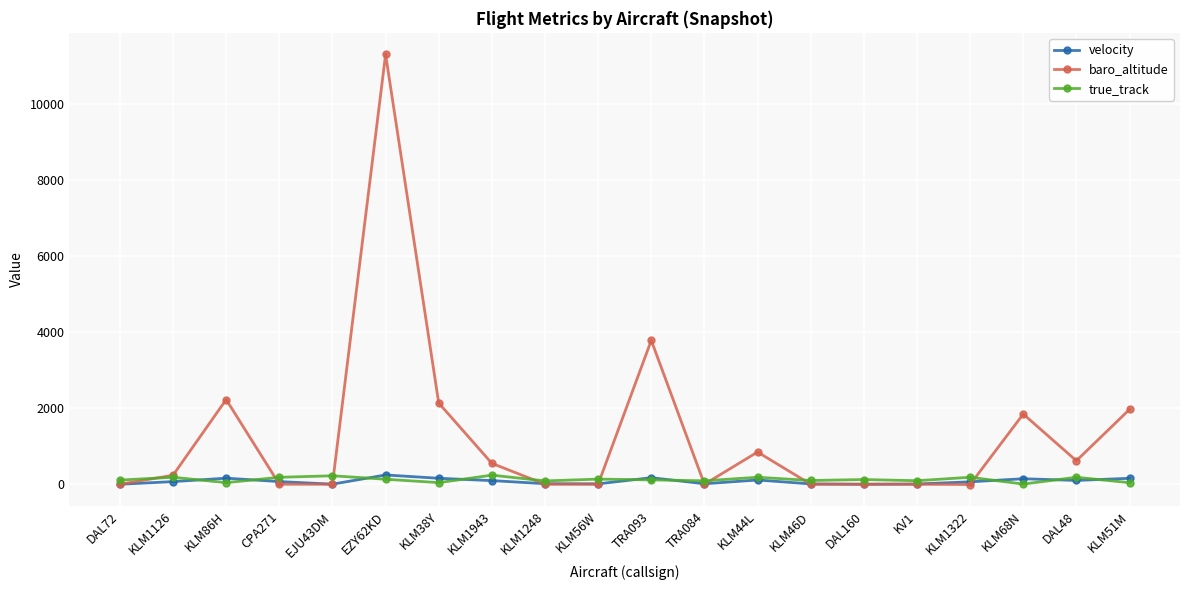

What is the total value across all series at KV1?

98.7